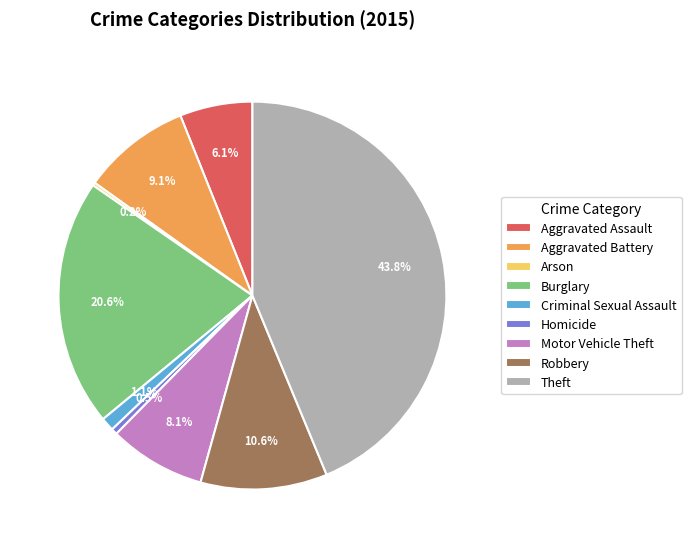

Which category has the biggest portion of the pie?

Theft